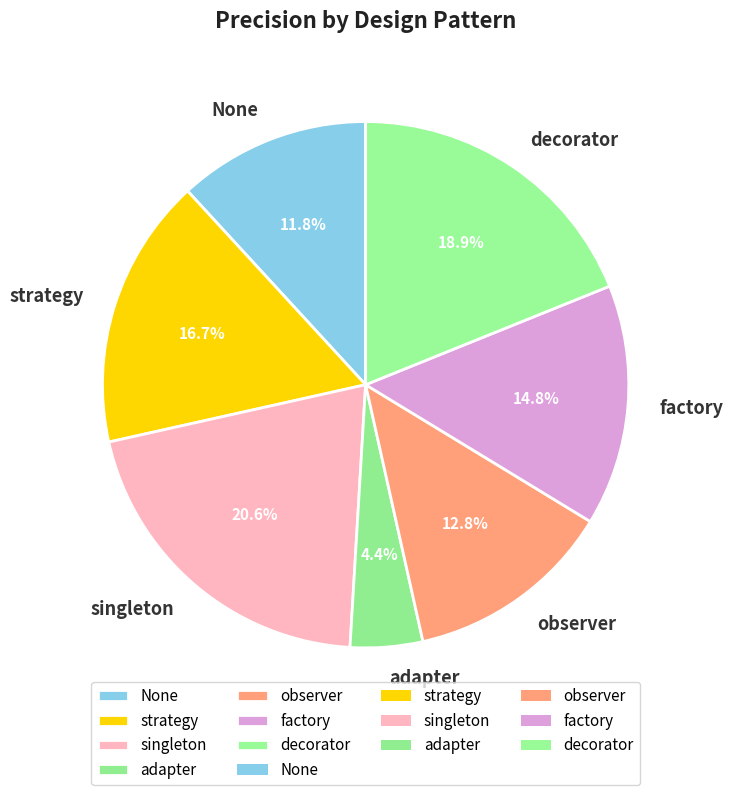

How many slices are in this pie chart?

7